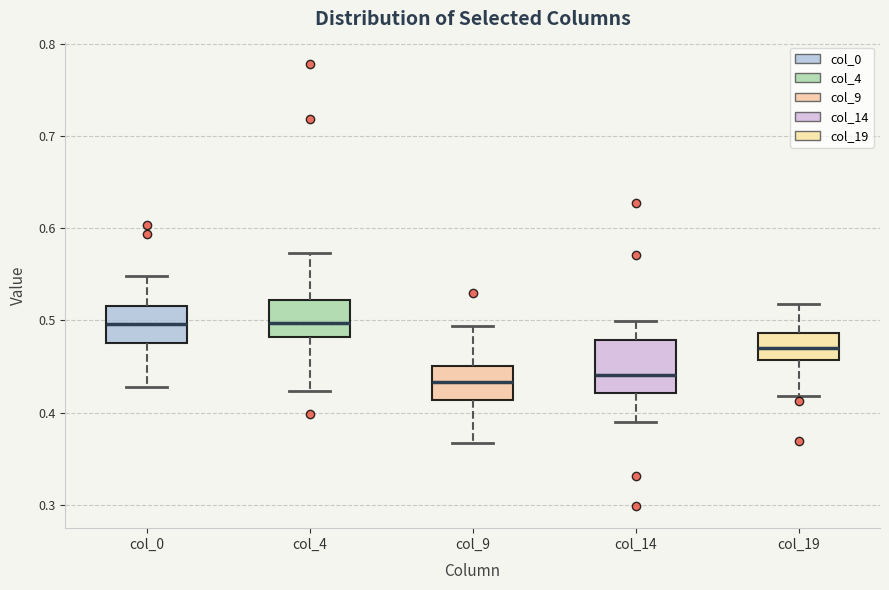

Reading left to right, transcribe this box plot: for each box, give where its median line is, the range the box spans, and where its two whiskers end, as read against the y-axis. The values are not printed on the chart, so give them approximately, as read against the axis.

col_0: median 0.50, box 0.48 to 0.52, whiskers 0.43 to 0.55
col_4: median 0.50, box 0.48 to 0.52, whiskers 0.42 to 0.57
col_9: median 0.43, box 0.41 to 0.45, whiskers 0.37 to 0.49
col_14: median 0.44, box 0.42 to 0.48, whiskers 0.39 to 0.50
col_19: median 0.47, box 0.46 to 0.49, whiskers 0.42 to 0.52